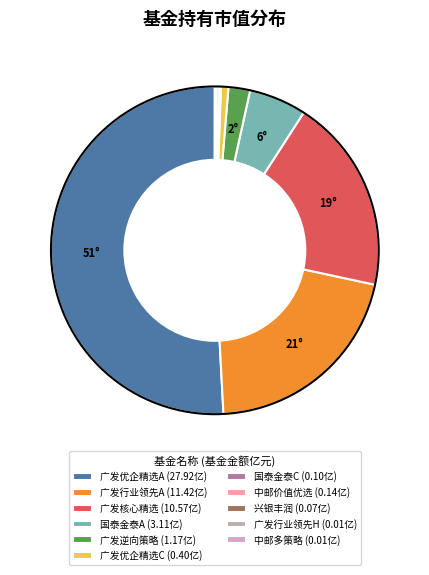

Which category has the smallest portion of the pie?

广发行业领先混合H